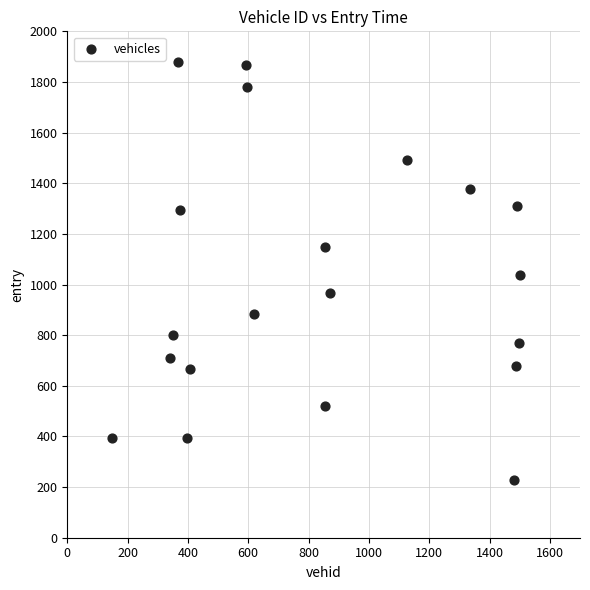

What is the range of X values (max minus min)?

1352.0